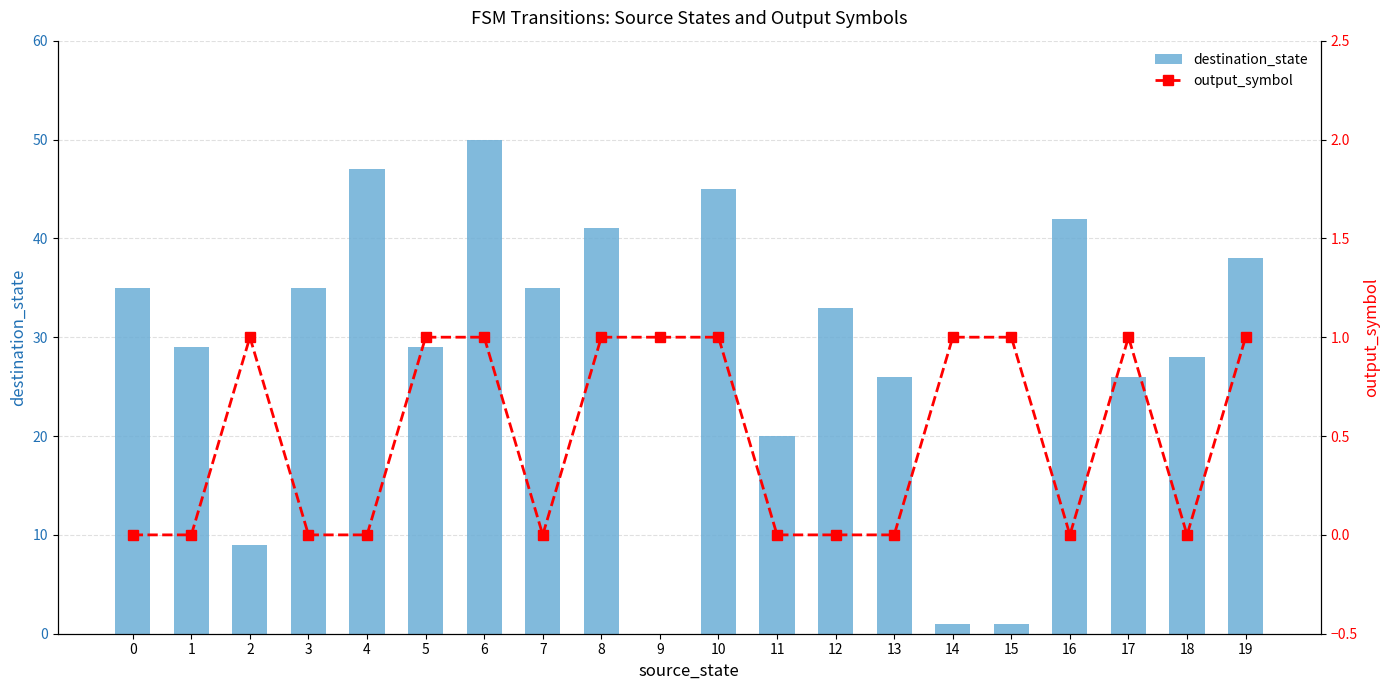

What are all the series names shown in the legend?

destination_state, output_symbol